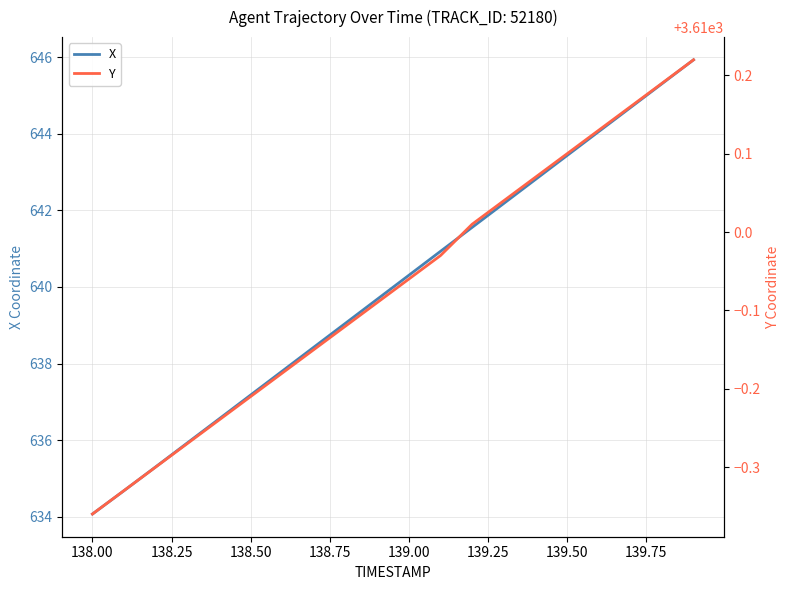

At which label does X reach its minimum?

138.00